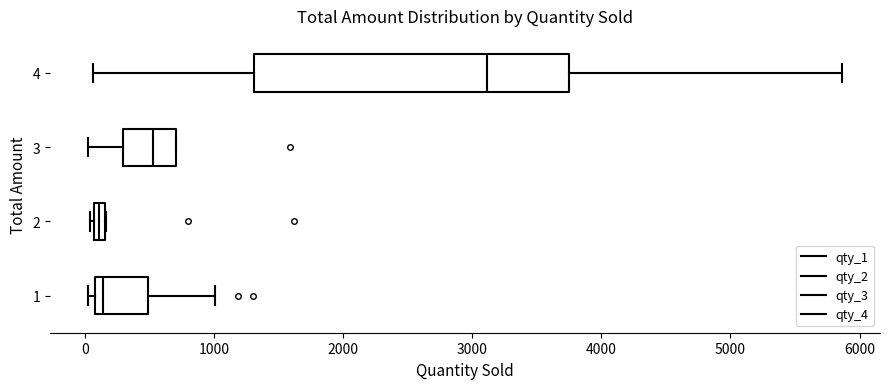

Which box has the furthest to the right median line?

4